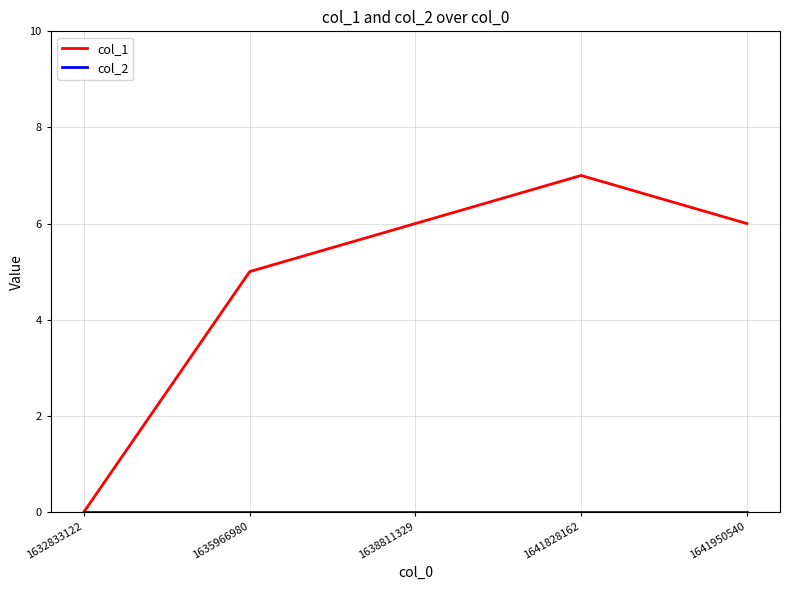

What is the spread (max minus min) of values at 1635966980?

5